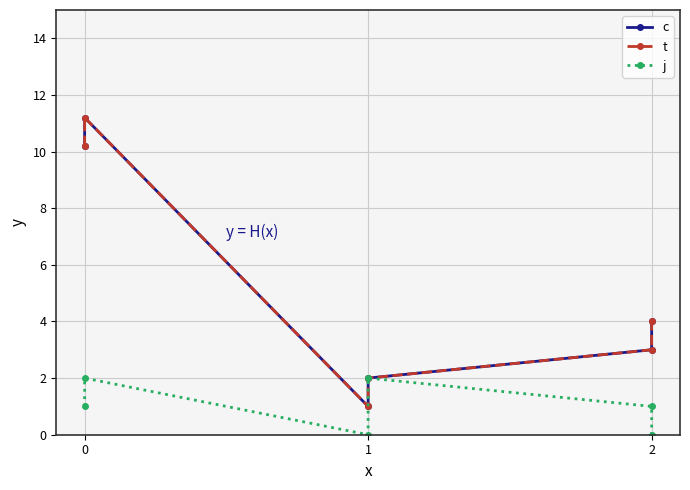

Which series has the largest range (max minus min)?

c